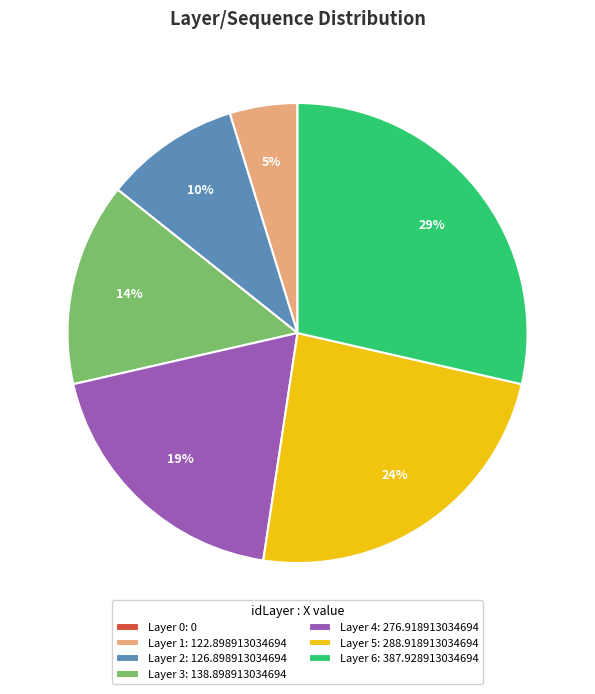

Is it true that Layer 1: 122.898913034694 is 13% of the pie?

False